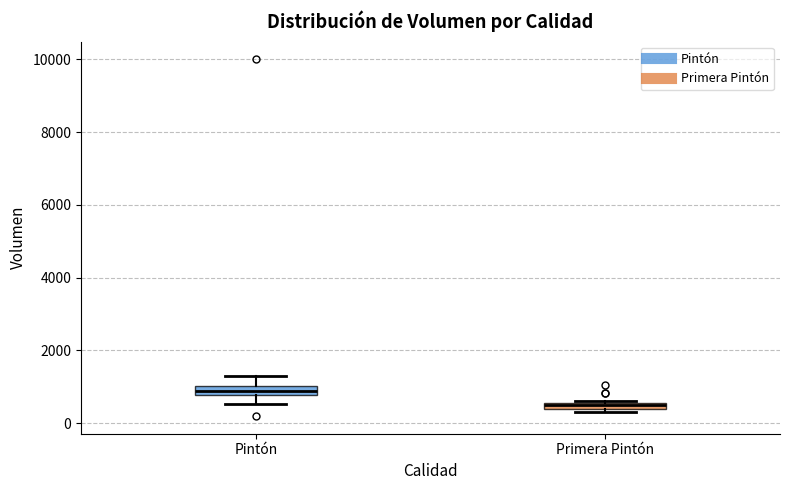

Where is the upper edge of the box for Pintón on the y-axis? The values are not printed on the chart, so give them approximately, as read against the axis.

1000